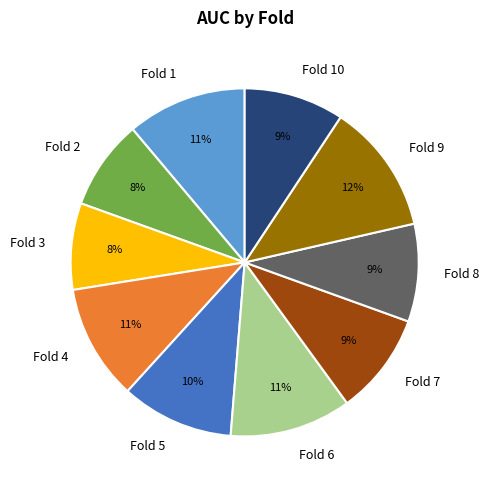

Is Fold 1 the majority of the pie?

No